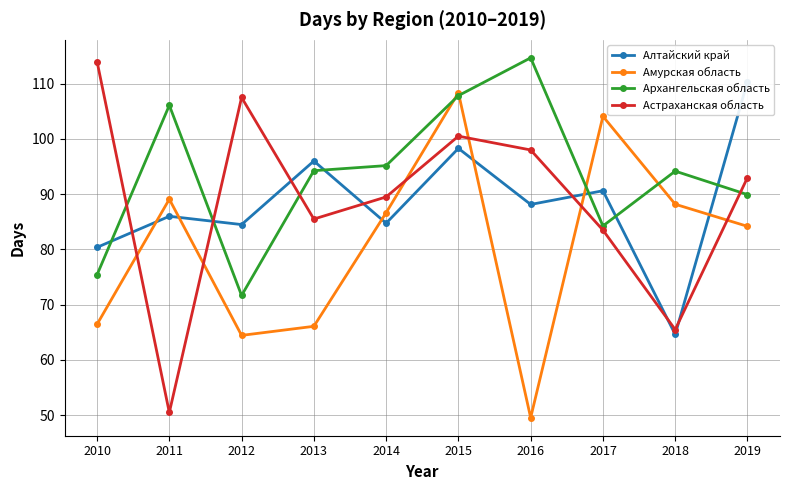

At which label is Алтайский край closest to 87?

2011